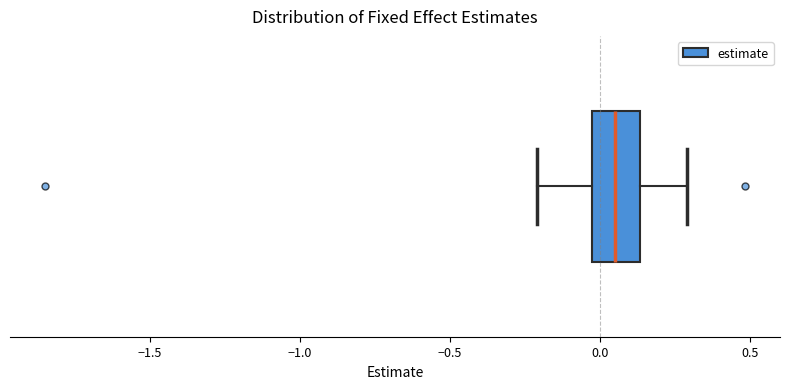

Read this box plot against the x-axis: the position of the median line, the range covered by the box, and the ends of both whiskers. The values are not printed on the chart, so give them approximately, as read against the axis.

median 0.05, box -0.05 to 0.15, whiskers -0.20 to 0.30